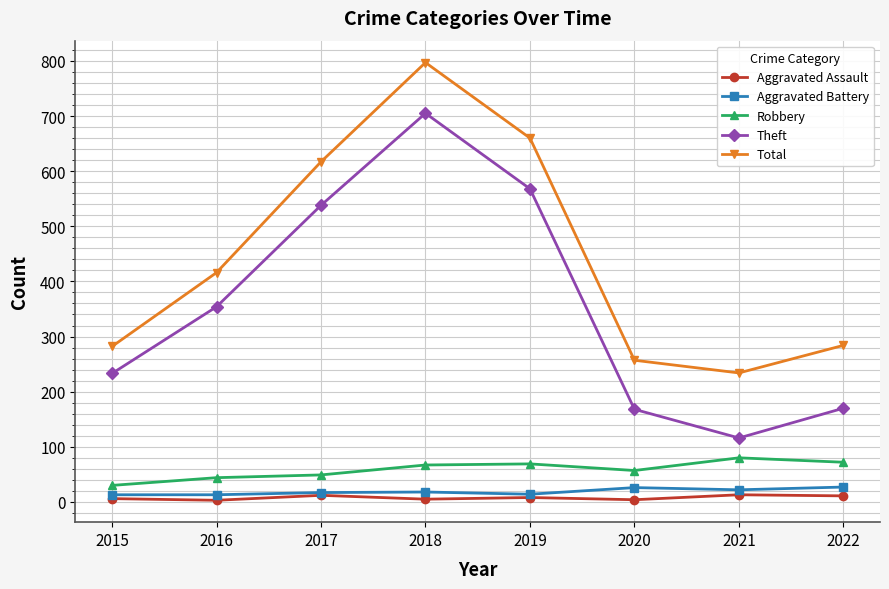

How many values in the Robbery series are below 67?

4